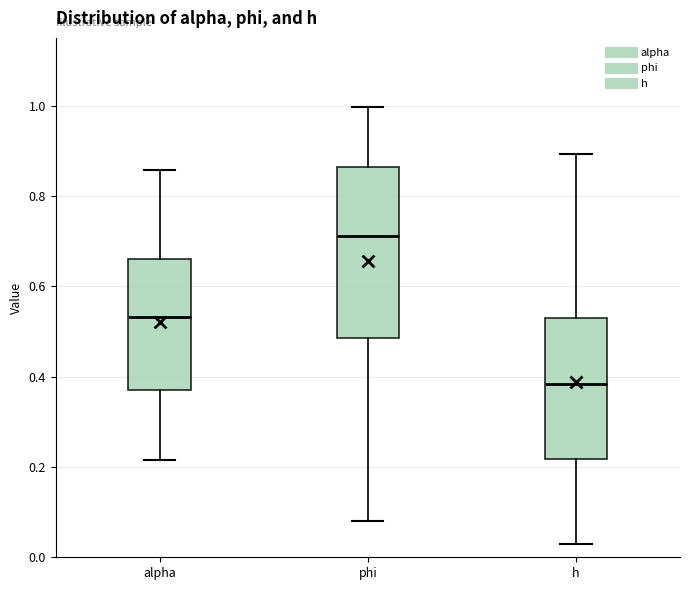

Reading left to right, read every box against the y-axis: the position of its median line, the range the box covers, and the ends of its whiskers. The values are not printed on the chart, so give them approximately, as read against the axis.

alpha: median 0.54, box 0.36 to 0.66, whiskers 0.22 to 0.86
phi: median 0.72, box 0.48 to 0.86, whiskers 0.08 to 1.00
h: median 0.38, box 0.22 to 0.52, whiskers 0.02 to 0.90